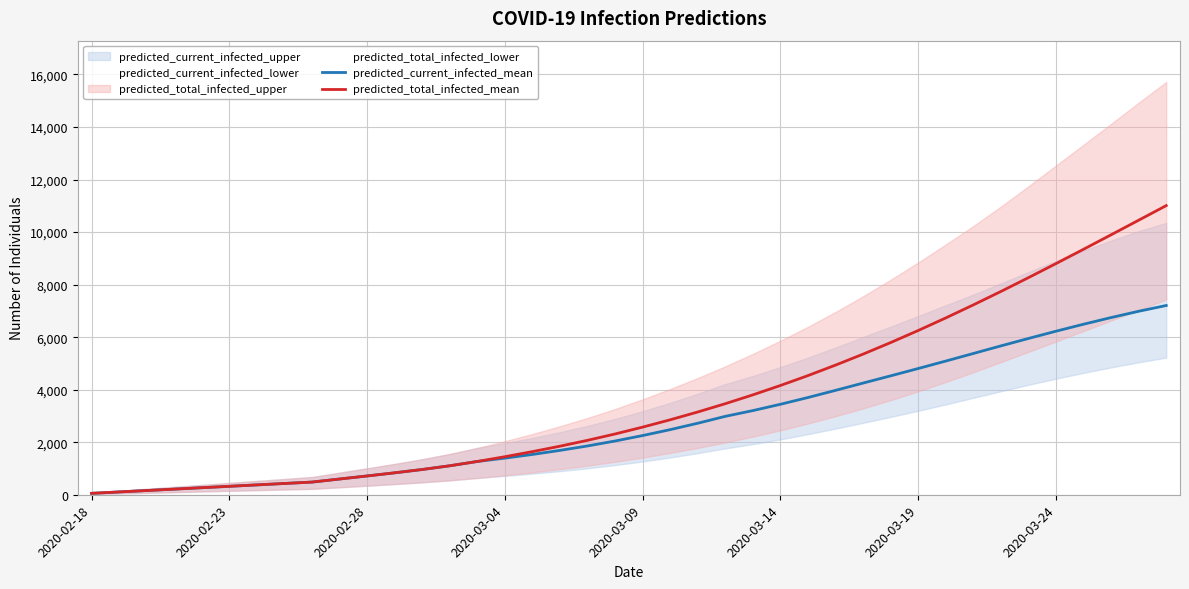

The value of predicted_current_infected_mean at 2020-03-19 is 4806. True or false?

True